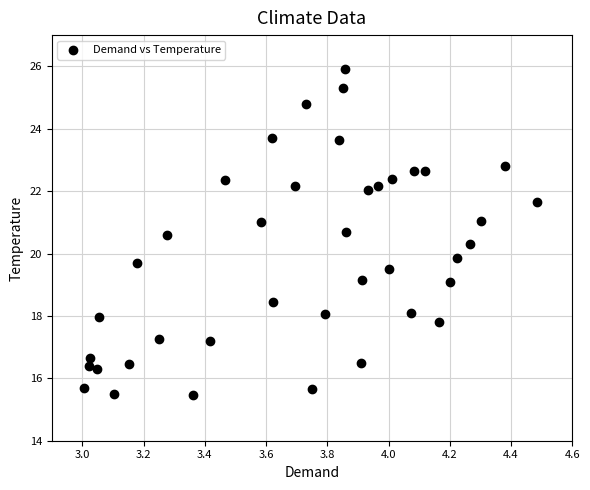

What Y value in the scatter plot is closest to 20?

19.9